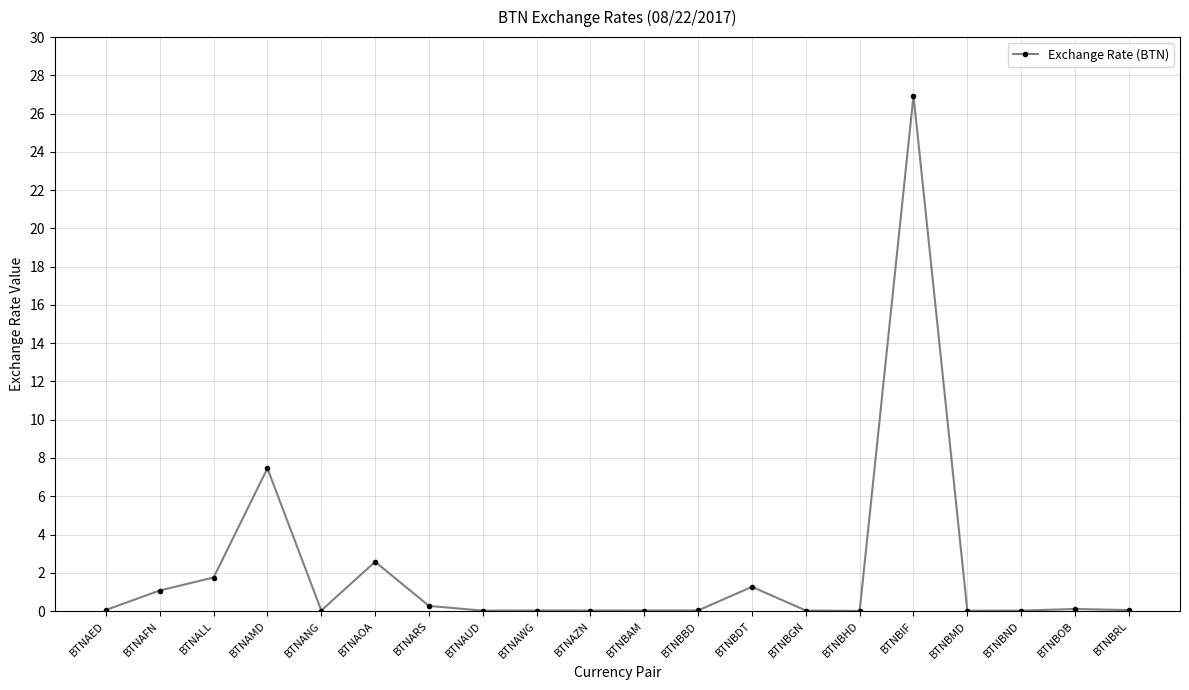

At which category does the data reach its first local peak?

BTNAMD